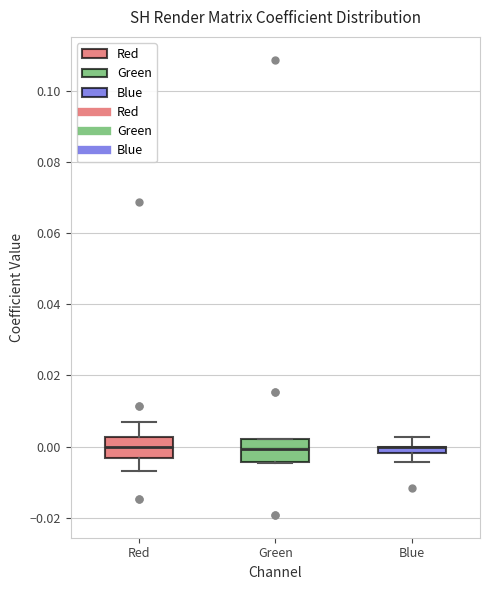

Where does the lower whisker of the box for Blue end on the y-axis? The values are not printed on the chart, so give them approximately, as read against the axis.

-0.004